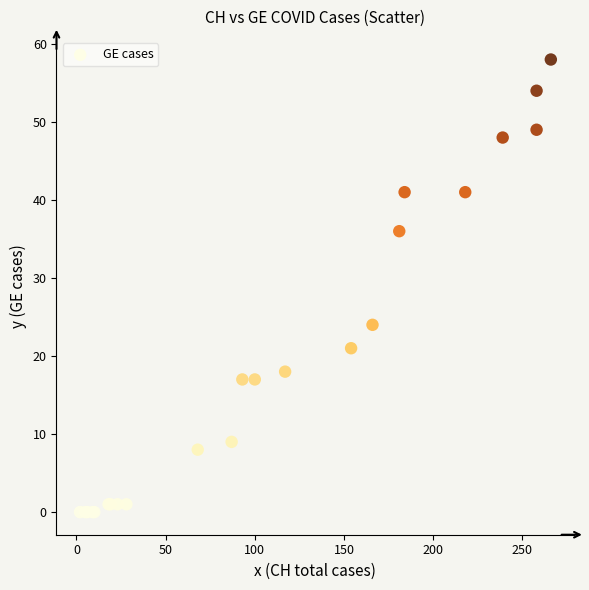

What Y value in the scatter plot is closest to 29?

24